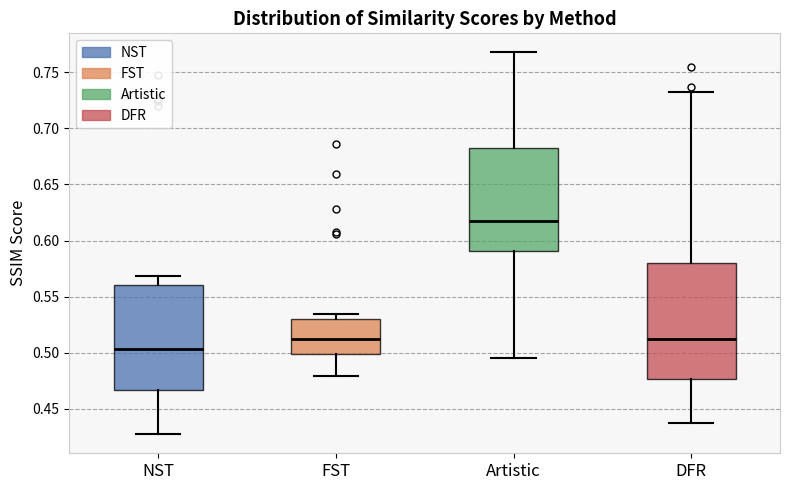

Which box has the lowest median line?

NST